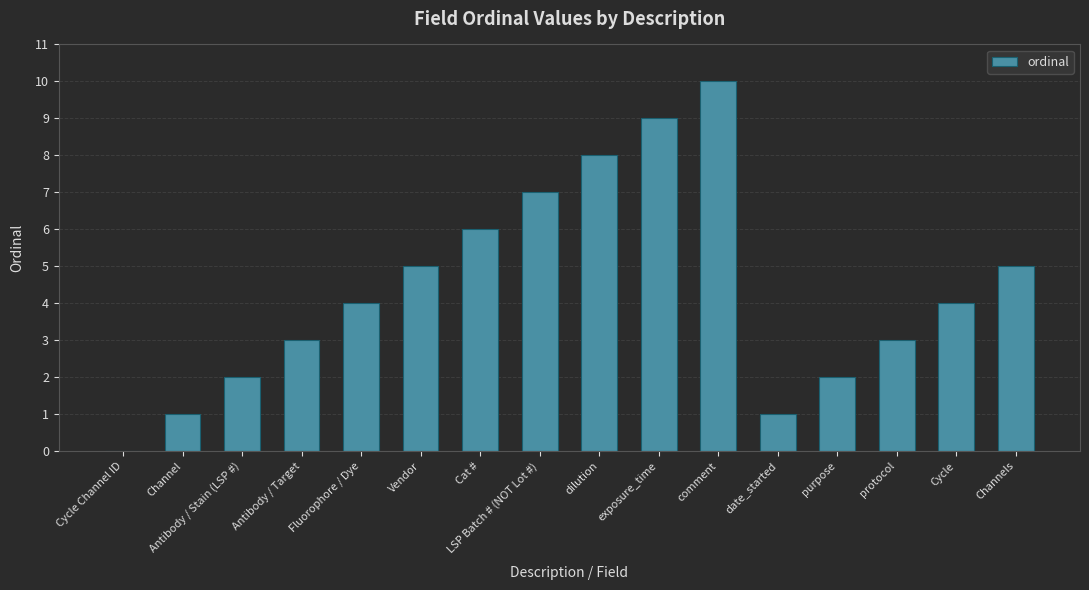

Which has a higher value, Cycle Channel ID or Vendor?

Vendor